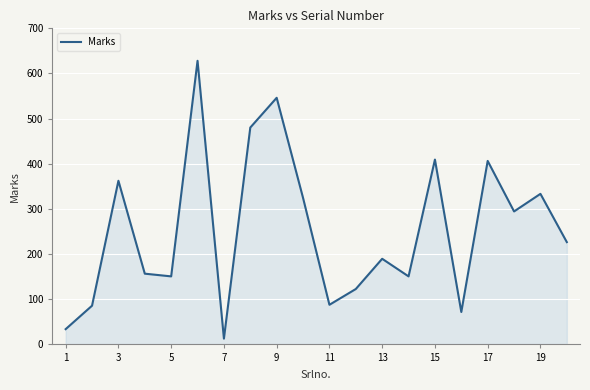

What is the difference between the maximum and minimum values?

616